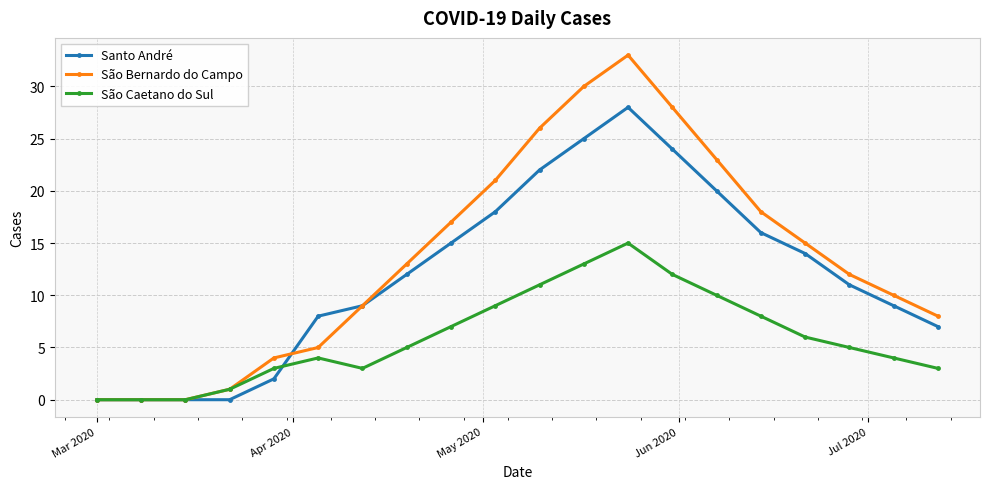

Which series has the largest total across all categories?

São Bernardo do Campo